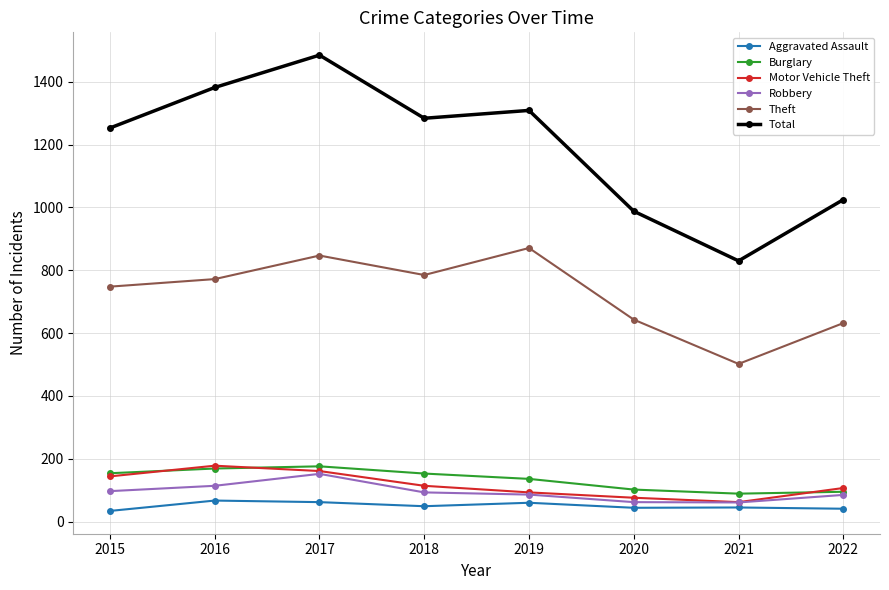

Between 2018 and 2022, which series saw the biggest shift?

Total